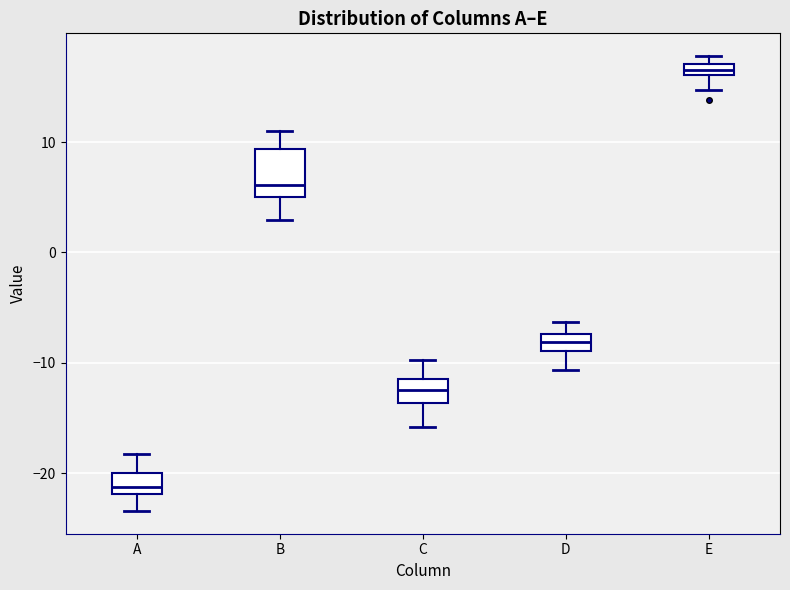

Which box is the tallest, from its lower edge to its upper edge?

B